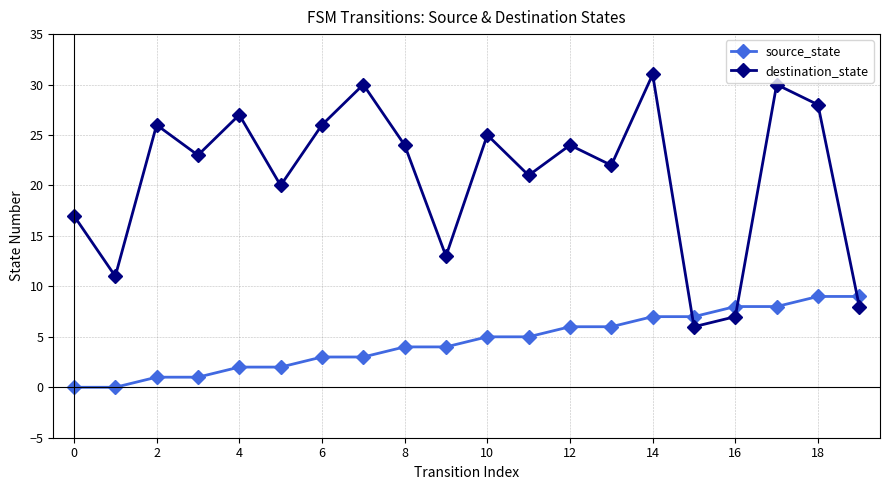

What is the lowest value of the destination_state series?

6